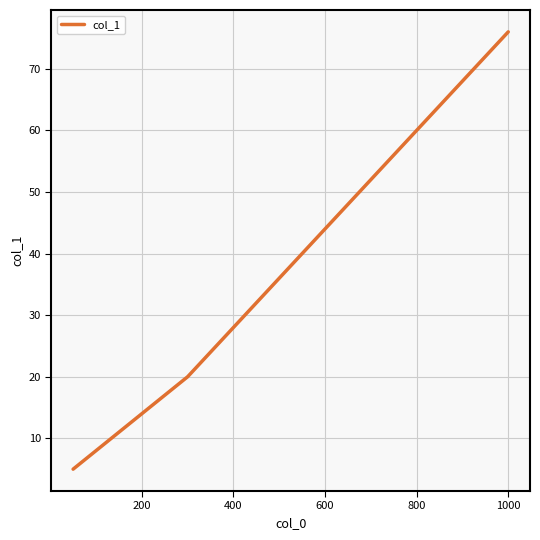

How many lines are shown in the chart?

1